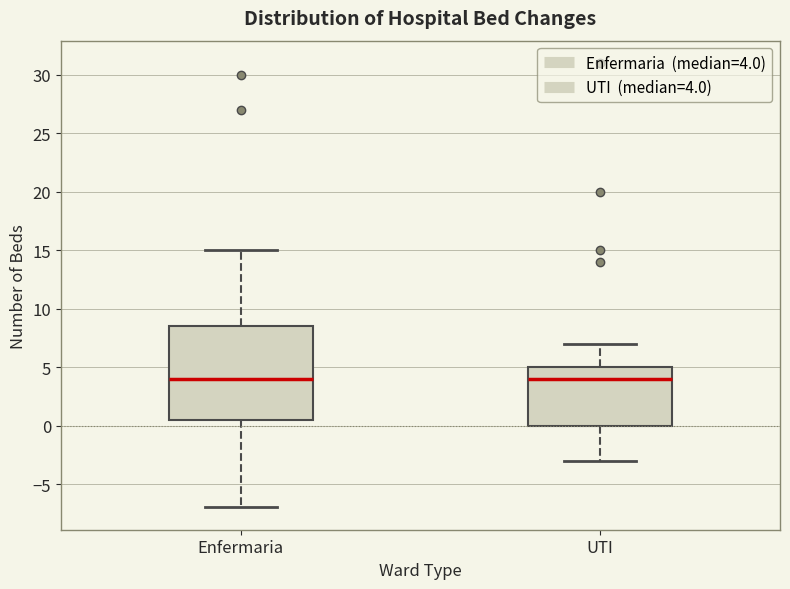

Where is the upper edge of the box for Enfermaria on the y-axis? The values are not printed on the chart, so give them approximately, as read against the axis.

8.5